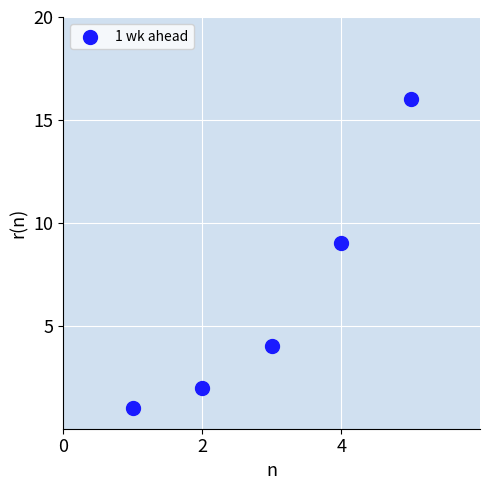

What is the range of Y values (max minus min)?

15